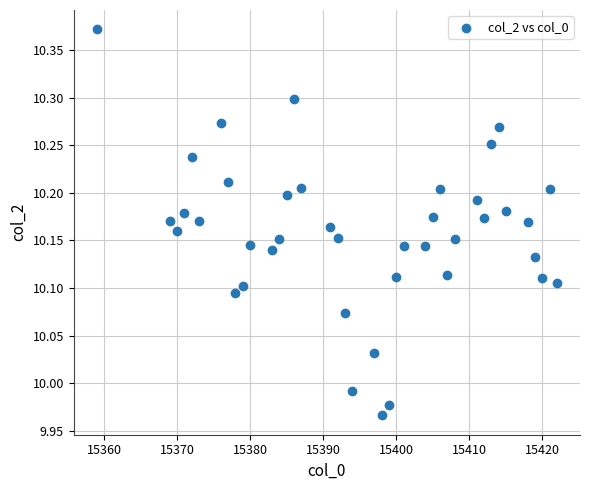

What is the range of X values (max minus min)?

63.0